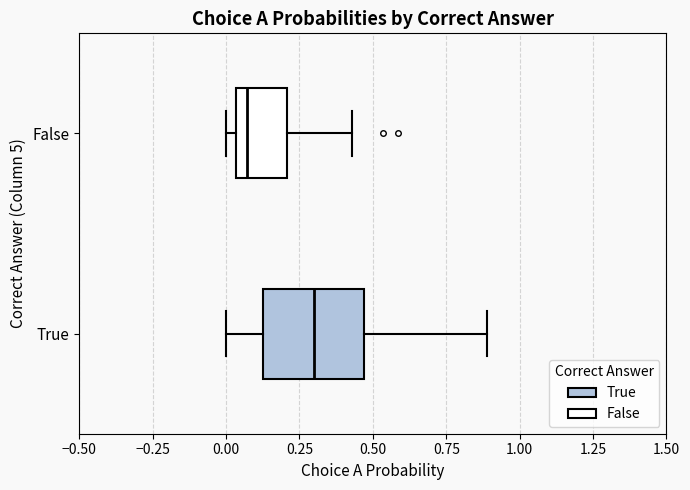

Which box is the widest, from its left edge to its right edge?

True